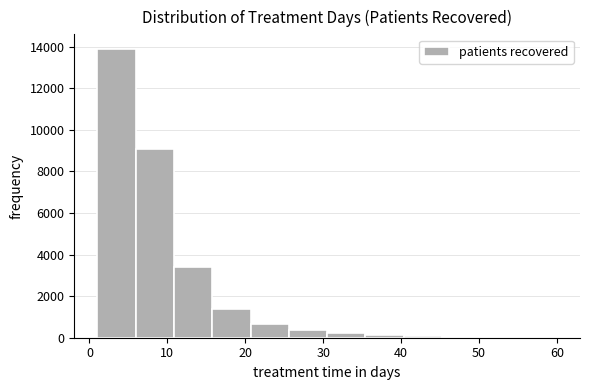

Which range on the x-axis has the tallest bar?

1 to 6